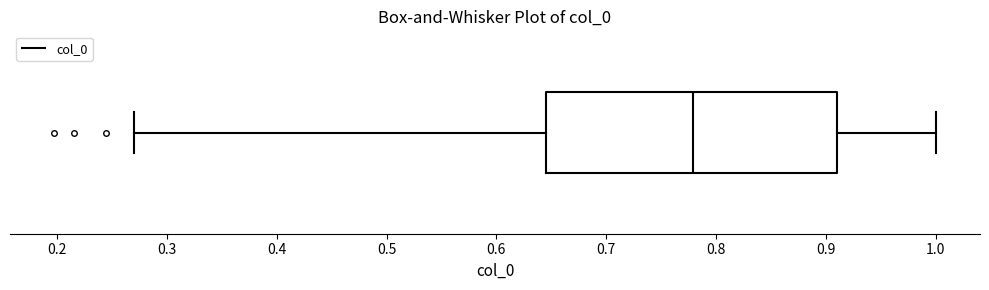

Where does the right whisker of the box end on the x-axis? The values are not printed on the chart, so give them approximately, as read against the axis.

1.00